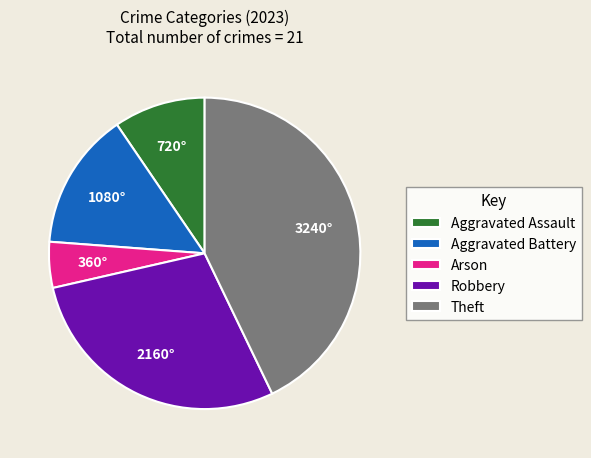

Between Robbery and Aggravated Battery, which is larger?

Robbery